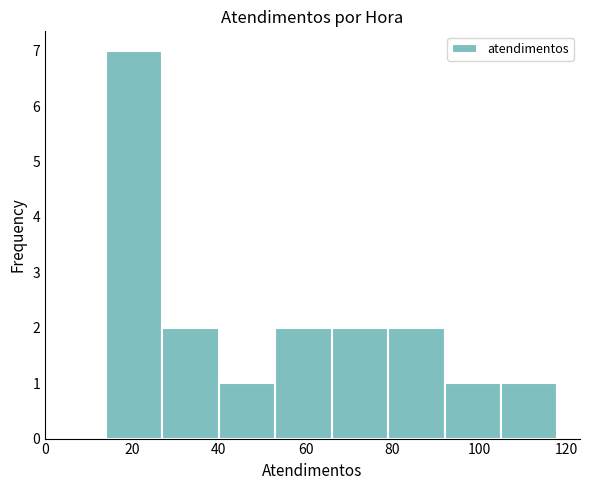

Reading left to right, transcribe this chart: for each bar, give the range it covers on the x-axis and its height. Neither the bar edges nor the heights are printed on the chart, so give them approximately, as read against the axes.

14 to 27: 7
27 to 40: 2
40 to 53: 1
53 to 66: 2
66 to 79: 2
79 to 92: 2
92 to 105: 1
105 to 118: 1